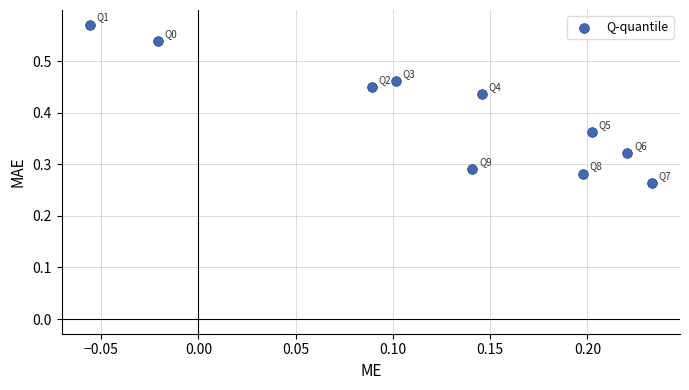

How many points are shown in the scatter plot?

10